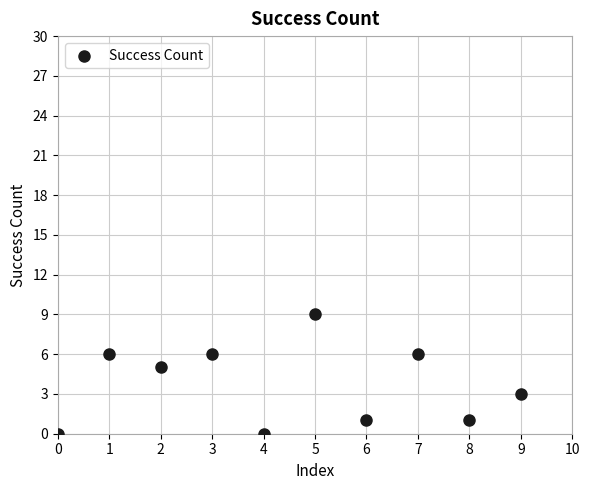

What is the range of Y values (max minus min)?

9